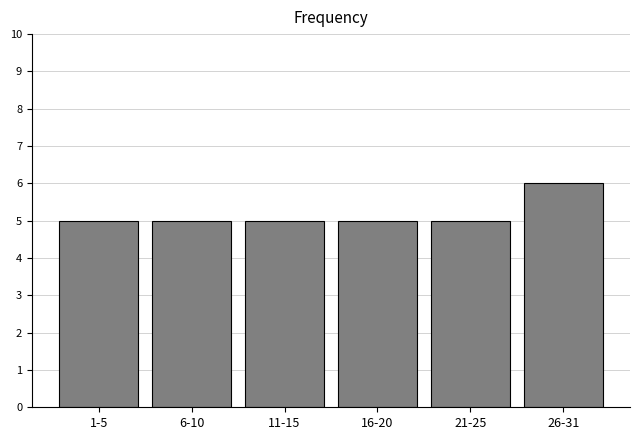

Reading left to right, list all the values displayed in this chart.

1-5=5	6-10=5	11-15=5	16-20=5	21-25=5	26-31=6